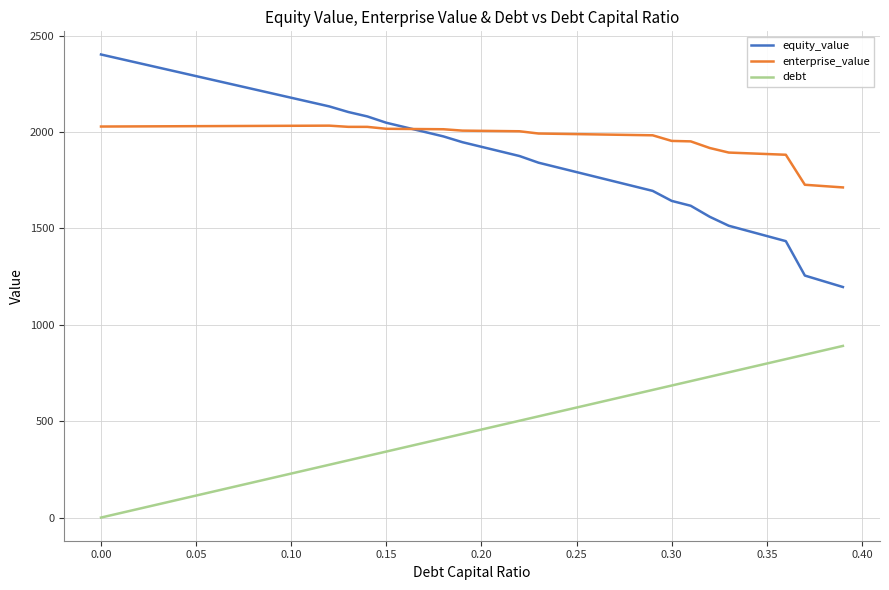

Which series has the largest range (max minus min)?

equity_value